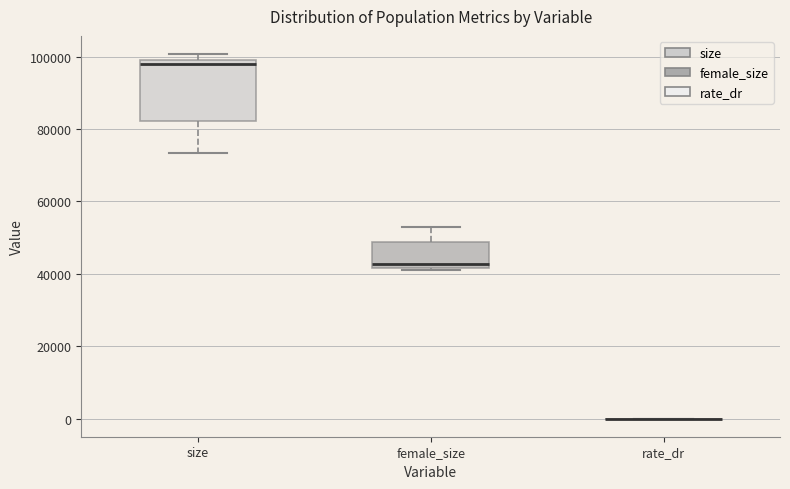

Comparing the boxes themselves (not the whiskers), which one is the tallest?

size